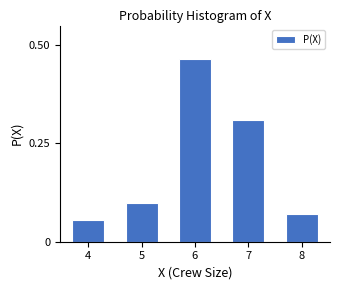

True or false: the data shows 0.3 at 6.

False